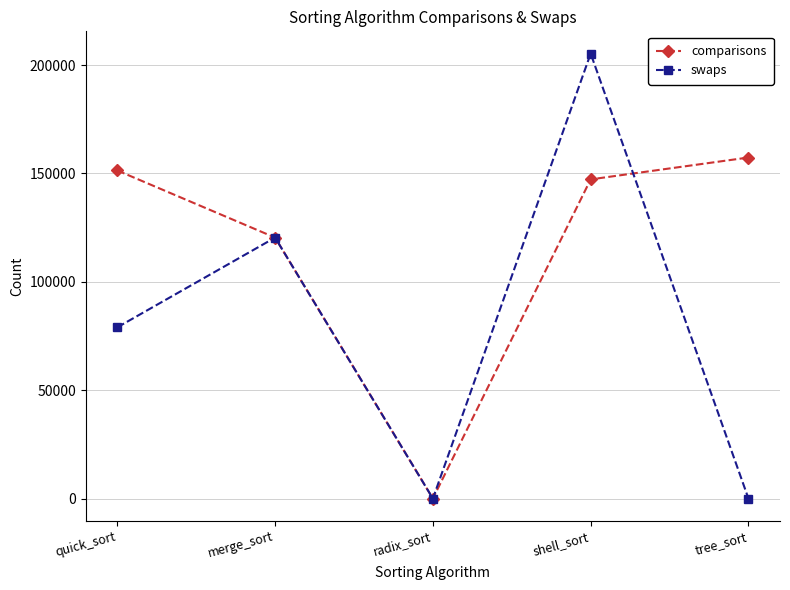

Does the chart have visible grid lines?

Yes